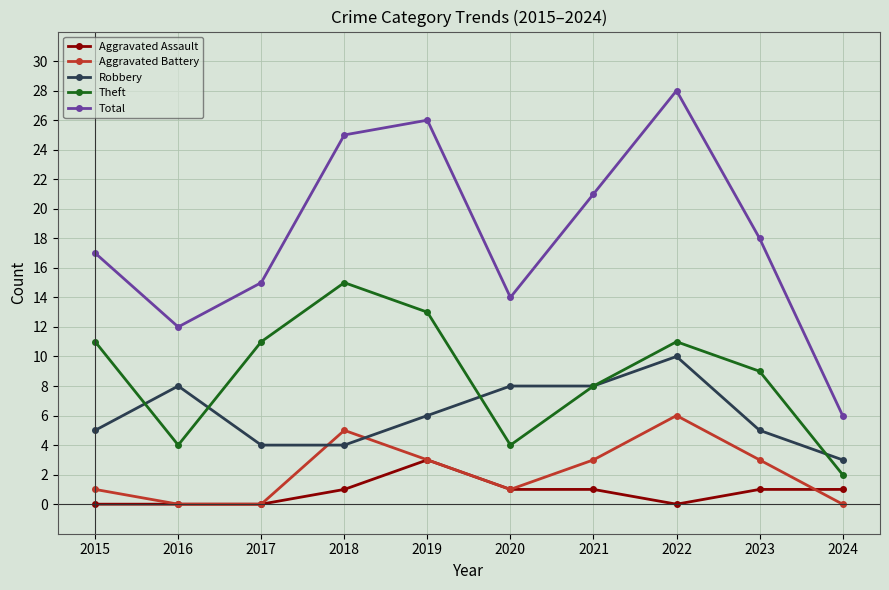

Reading left to right, list all the values displayed in this chart.

Aggravated Assault: 0	0	0	1	3	1	1	0	1	1
Aggravated Battery: 1	0	0	5	3	1	3	6	3	0
Robbery: 5	8	4	4	6	8	8	10	5	3
Theft: 11	4	11	15	13	4	8	11	9	2
Total: 17	12	15	25	26	14	21	28	18	6